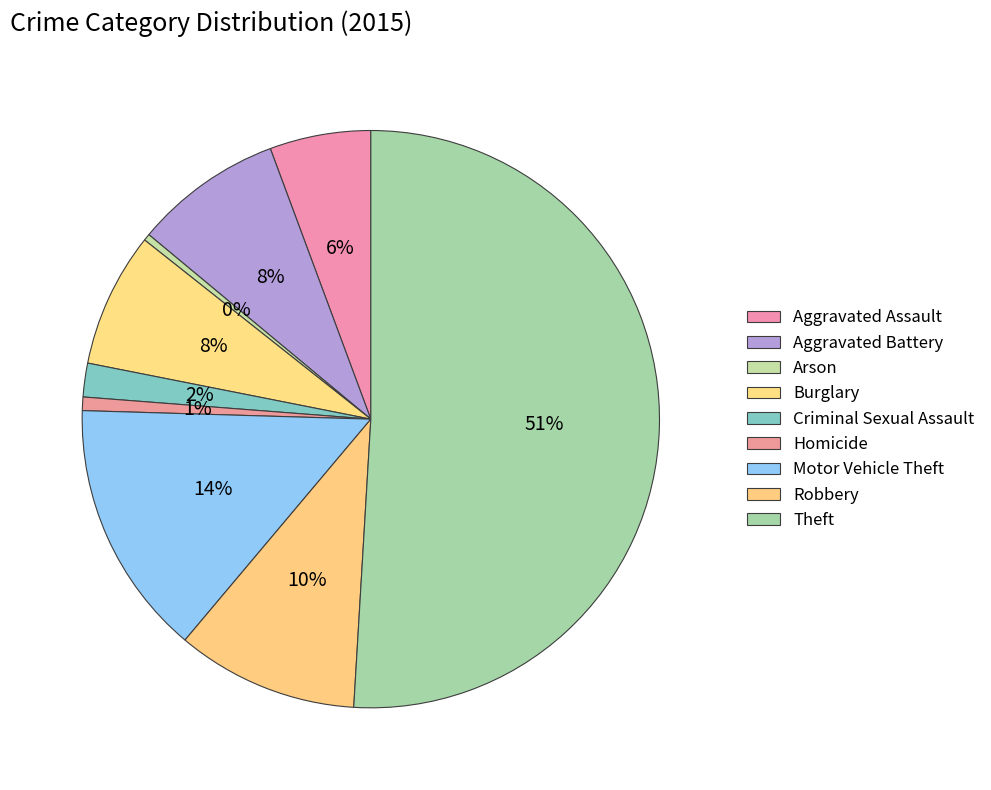

Count the number of slices in the pie.

9